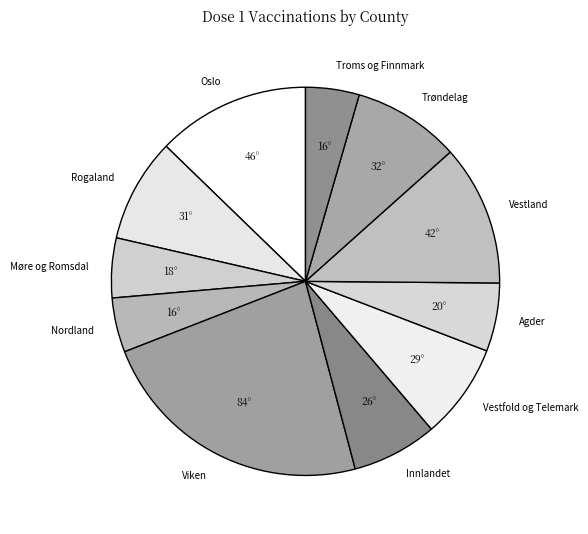

Do Vestland and Nordland together represent more than half of the pie?

No